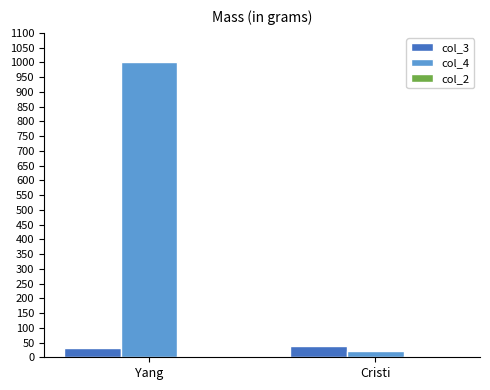

Which series has the largest total across all categories?

col_4